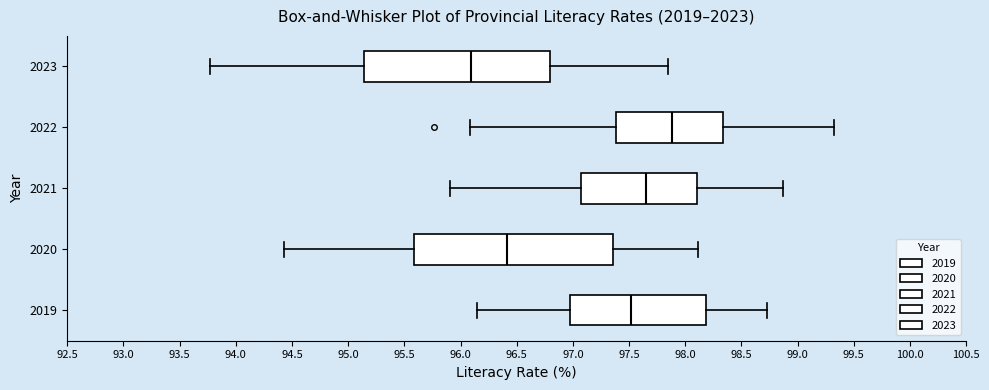

Reading bottom to top, read every box against the x-axis: the position of its median line, the range the box covers, and the ends of its whiskers. The values are not printed on the chart, so give them approximately, as read against the axis.

2019: median 97.50, box 97.00 to 98.20, whiskers 96.15 to 98.75
2020: median 96.40, box 95.60 to 97.35, whiskers 94.45 to 98.10
2021: median 97.65, box 97.10 to 98.10, whiskers 95.90 to 98.85
2022: median 97.90, box 97.40 to 98.35, whiskers 96.10 to 99.30
2023: median 96.10, box 95.15 to 96.80, whiskers 93.75 to 97.85